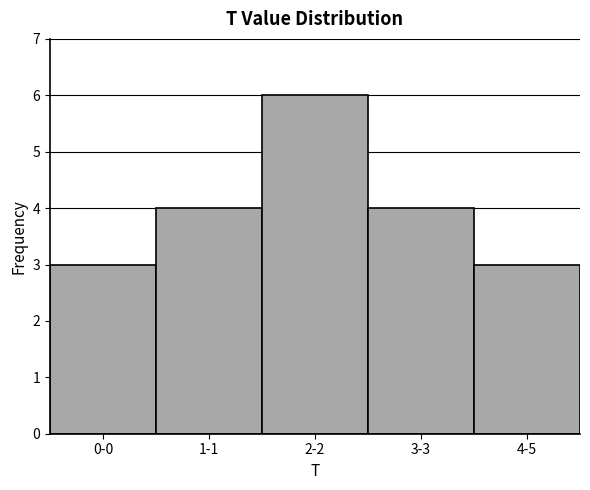

Reading right to left, what are all the values shown in this chart?

4-5=3	3-3=4	2-2=6	1-1=4	0-0=3